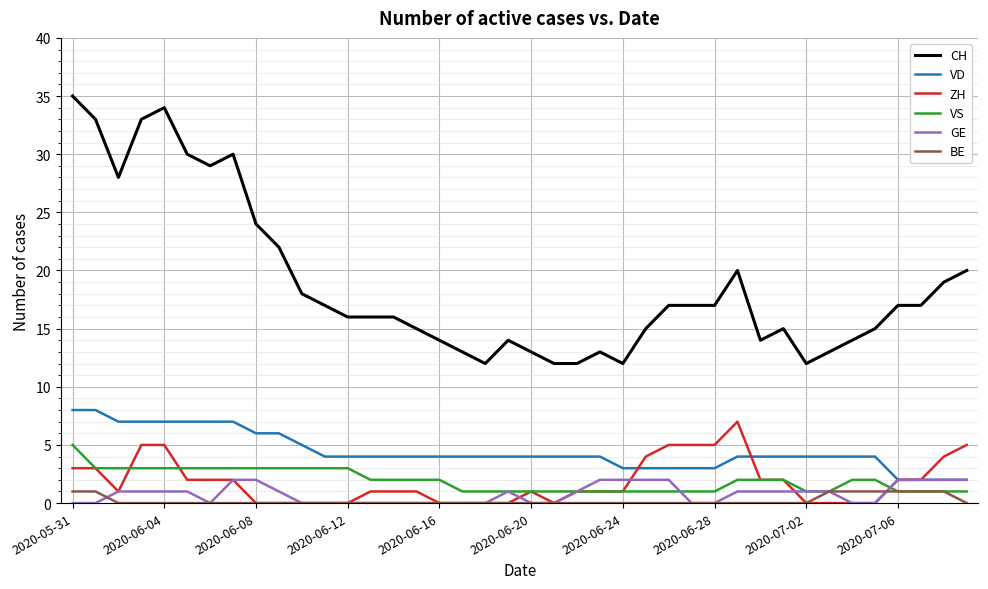

Which series has the largest range (max minus min)?

CH